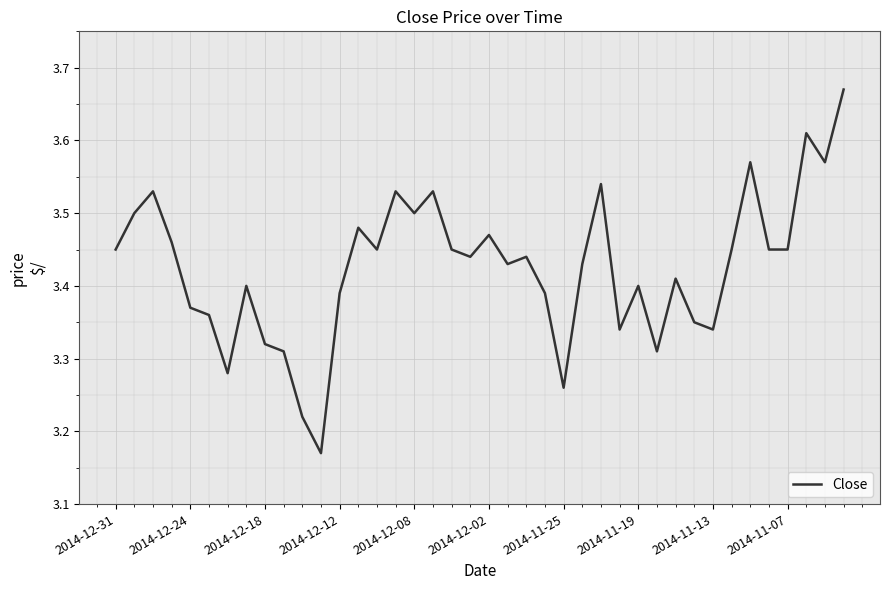

Does the chart display data point markers on the line(s)?

No